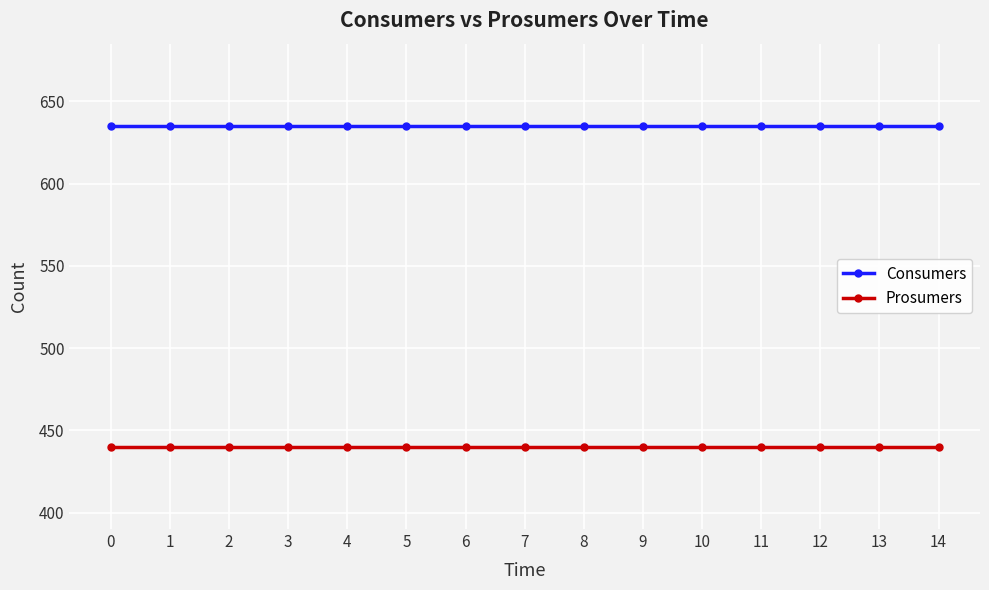

Does the chart display data point markers on the line(s)?

Yes